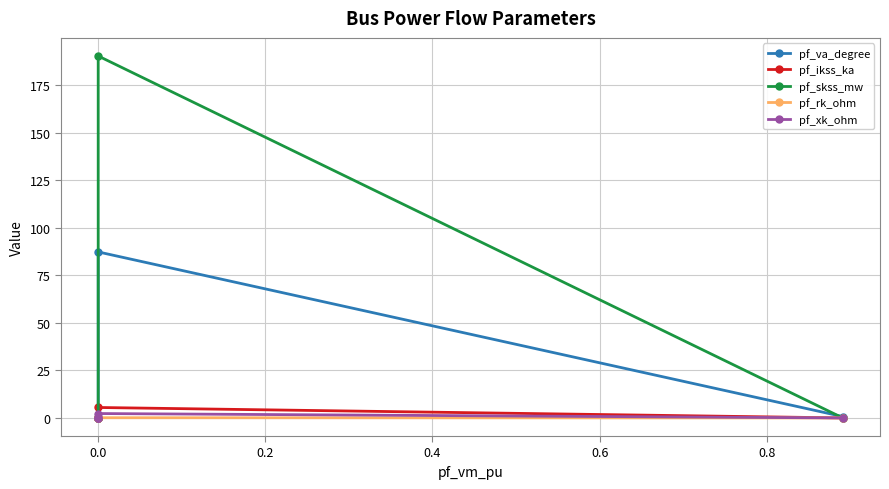

In pf_xk_ohm, how many points are higher than both neighbors (excluding endpoints)?

1